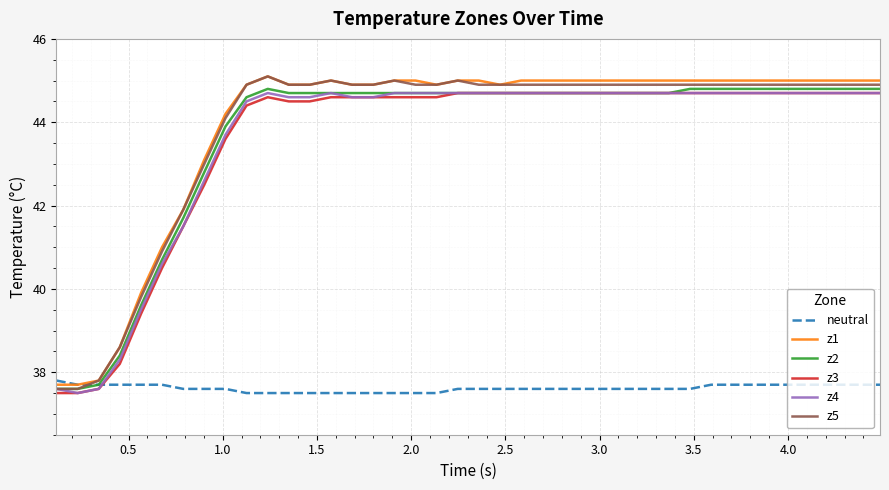

Which series has the widest spread of values?

z5